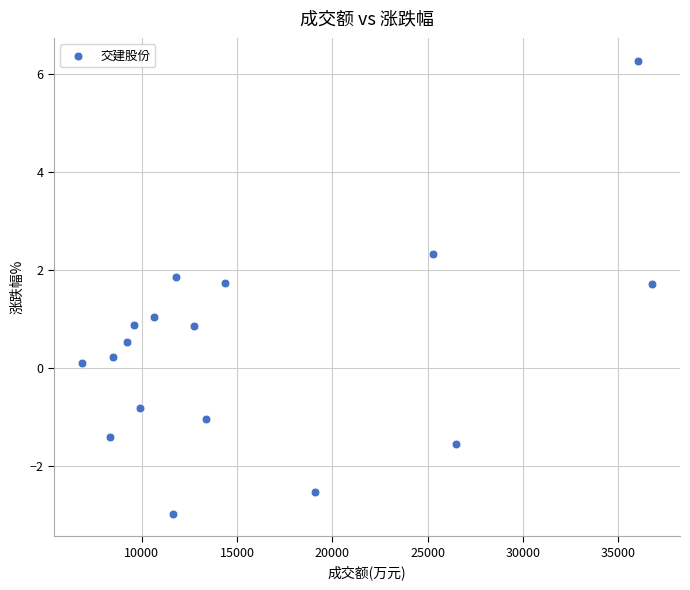

What is the range of X values (max minus min)?

29848.0